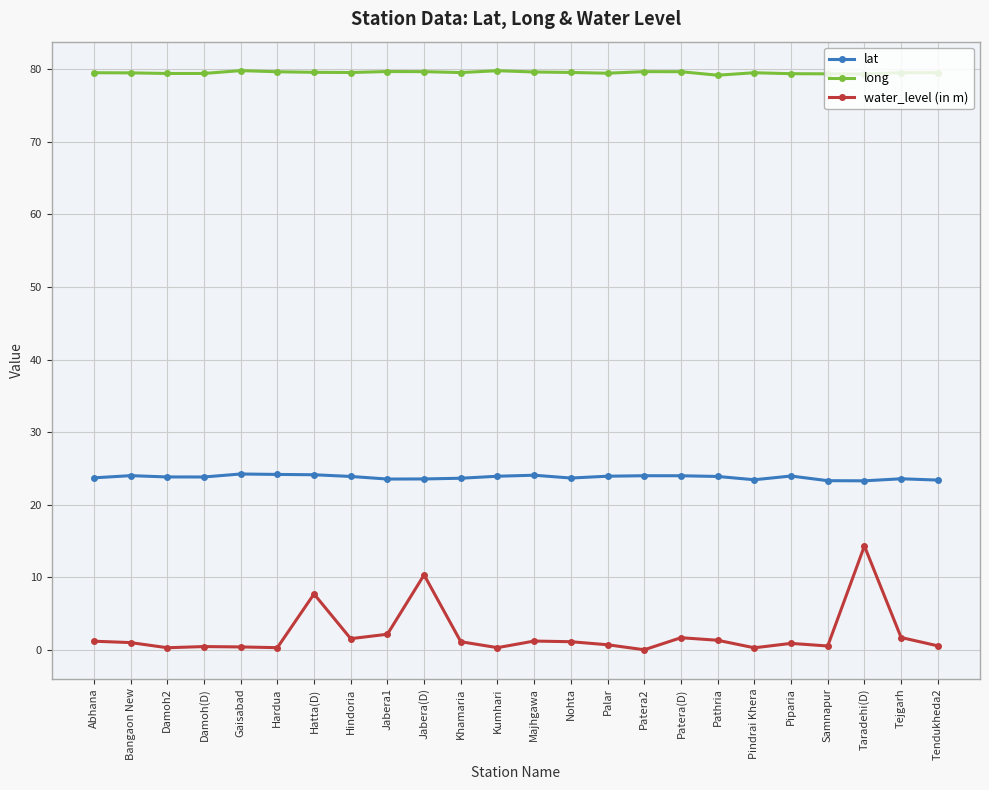

Is the value of water_level (in m) at Hatta(D) greater than the value of long at Hatta(D)?

No